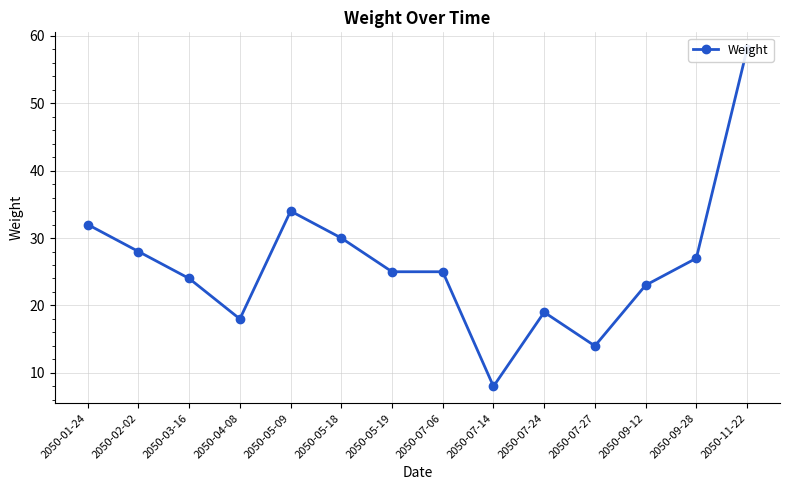

What is the approximate value at 2050-07-14?

8